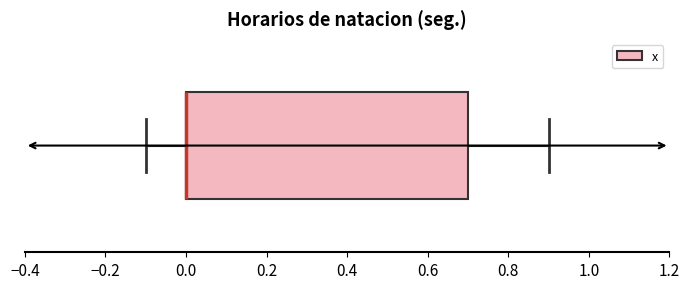

Transcribe this box plot: give where the median line is, the range the box spans, and where the two whiskers end, as read against the x-axis. The values are not printed on the chart, so give them approximately, as read against the axis.

median 0.0 (drawn on the box's left edge), box 0.0 to 0.7, whiskers -0.1 to 0.9